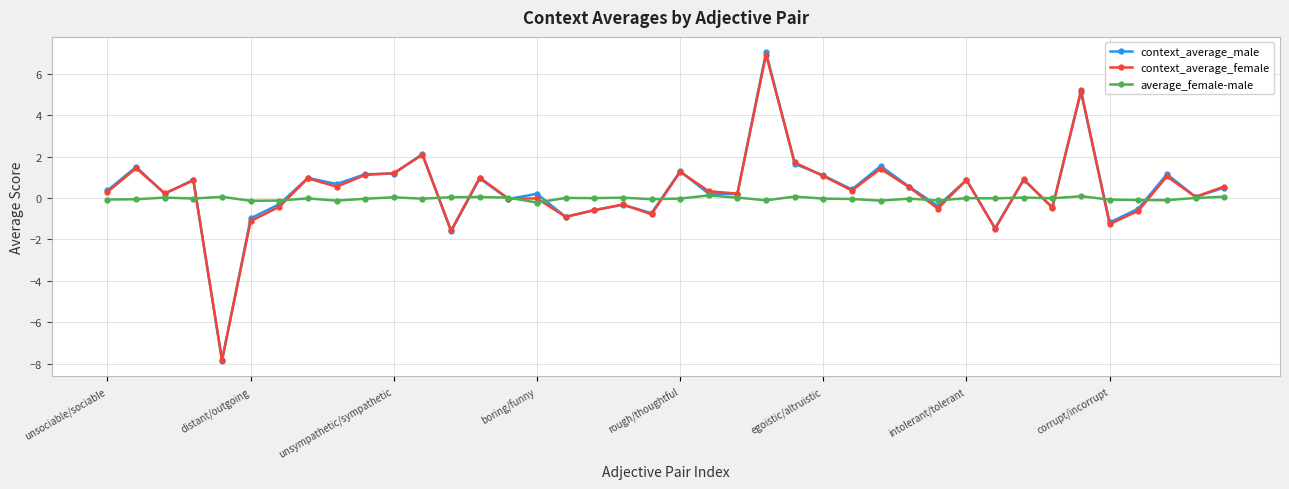

What is the value of the context_average_male point at the 31st from the left?

0.9